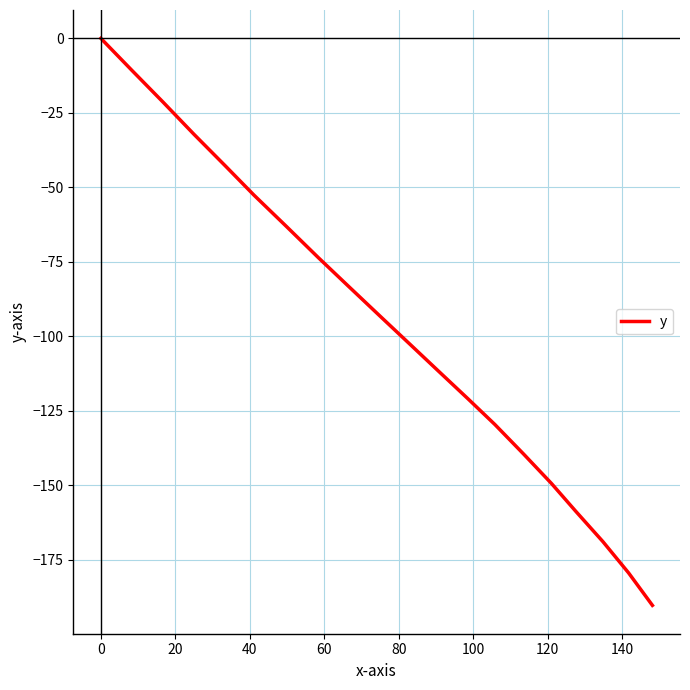

Reading left to right, extract all data points from this chart.

0.0	-10.7	-21.4	-32.2	-42.9	-52.6	-63.1	-73.6	-83.1	-93.5	-102.9	-111.5	-121.0	-129.6	-139.5	-149.4	-158.7	-168.9	-179.4	-190.3